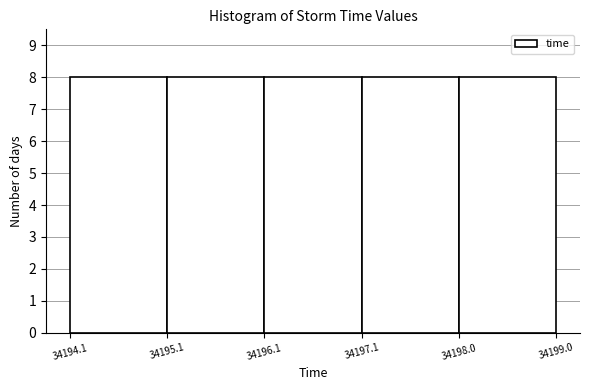

Reading left to right, list every bar in this chart as the range it spans on the x-axis followed by its height. The values are not printed on the chart, so give them approximately, as read against the axis.

34194.1 to 34195.1: 8
34195.1 to 34196.1: 8
34196.1 to 34197.1: 8
34197.1 to 34198.0: 8
34198.0 to 34199.0: 8